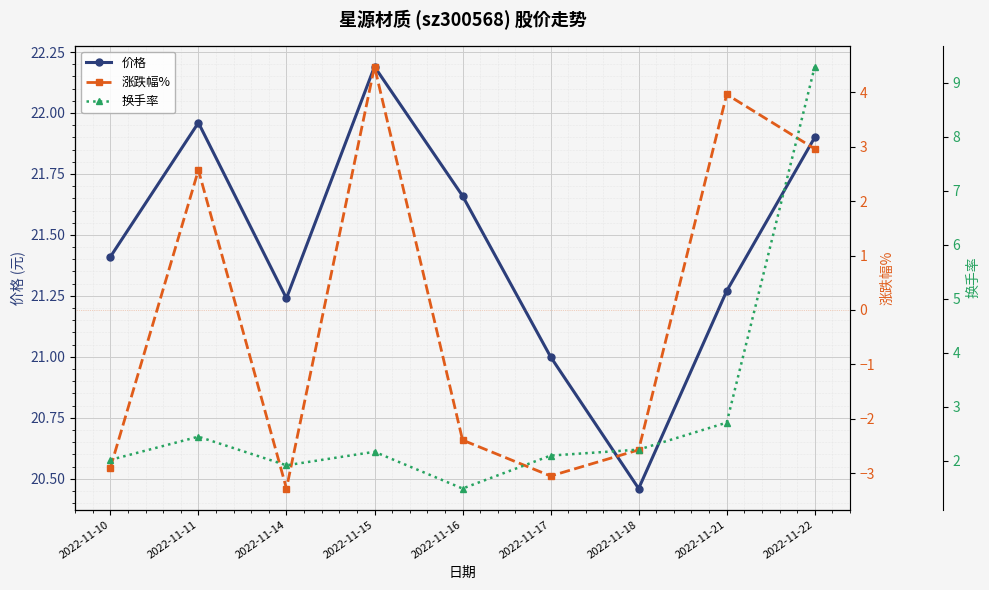

How many negative values does the 涨跌幅% series have?

5